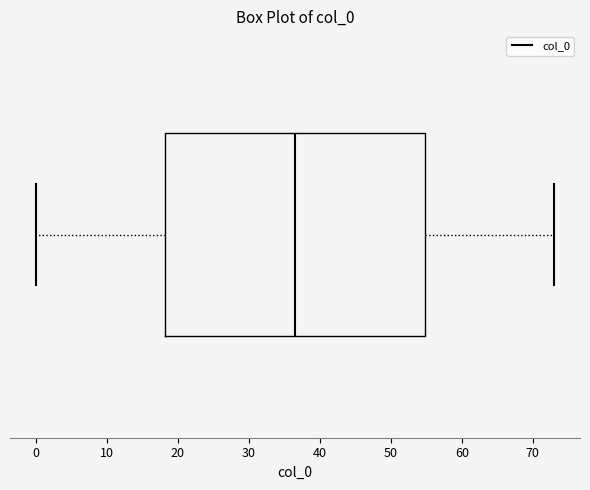

Read this box plot against the x-axis: the position of the median line, the range covered by the box, and the ends of both whiskers. The values are not printed on the chart, so give them approximately, as read against the axis.

median 37, box 18 to 55, whiskers 0 to 73